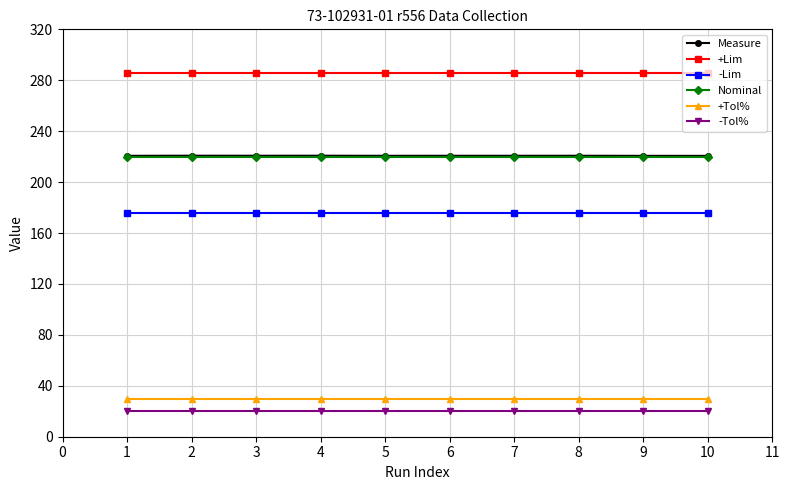

What is the spread (max minus min) of values at 4?

266.0